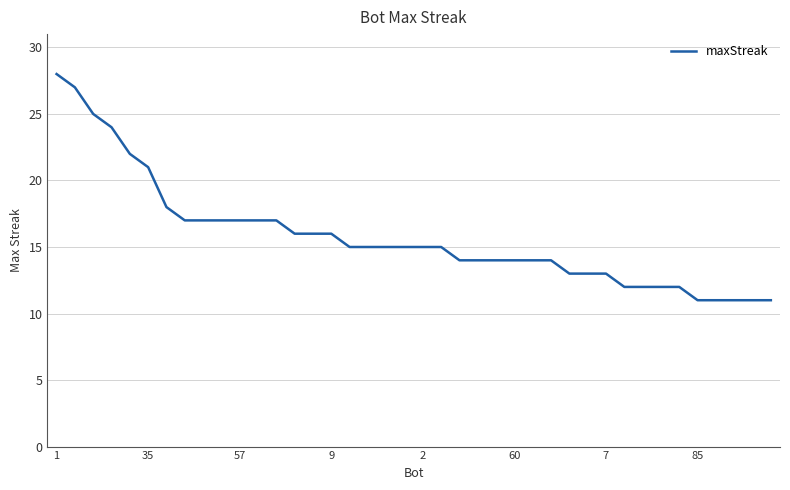

What is the maximum value shown in the chart?

28